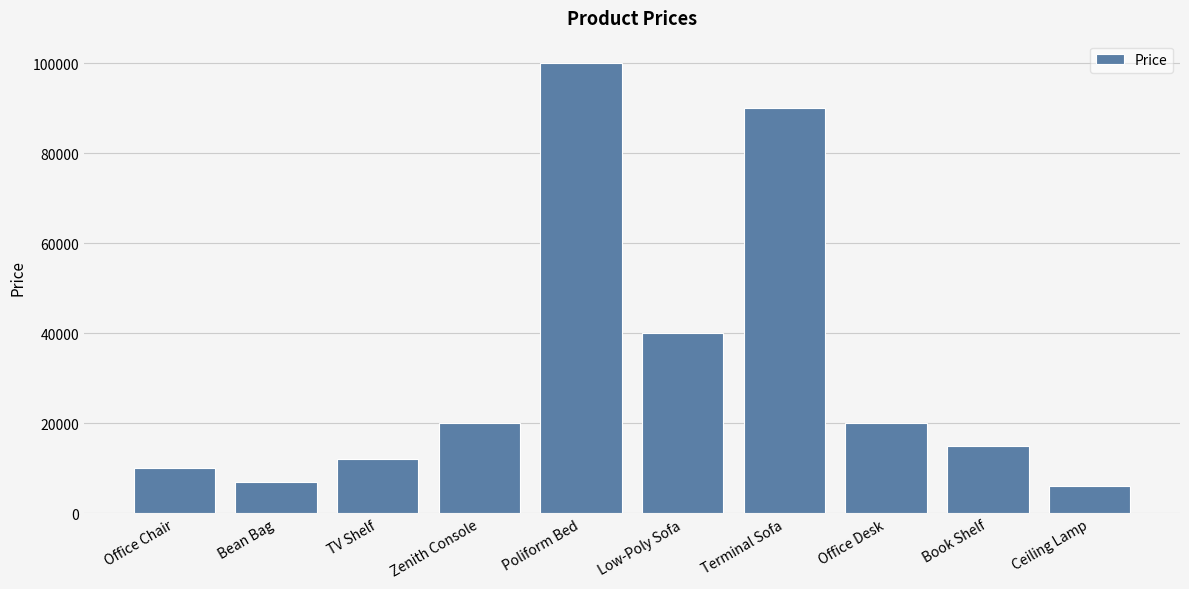

Which has a higher value, Terminal Sofa or Low-Poly Sofa?

Terminal Sofa